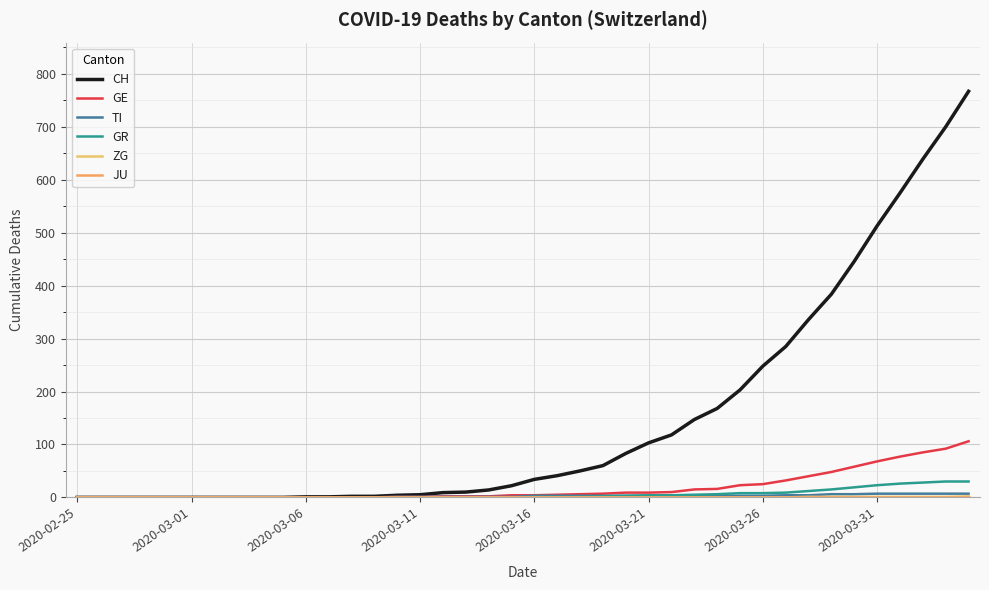

What is the difference between the second highest and minimum values in the TI series?

7